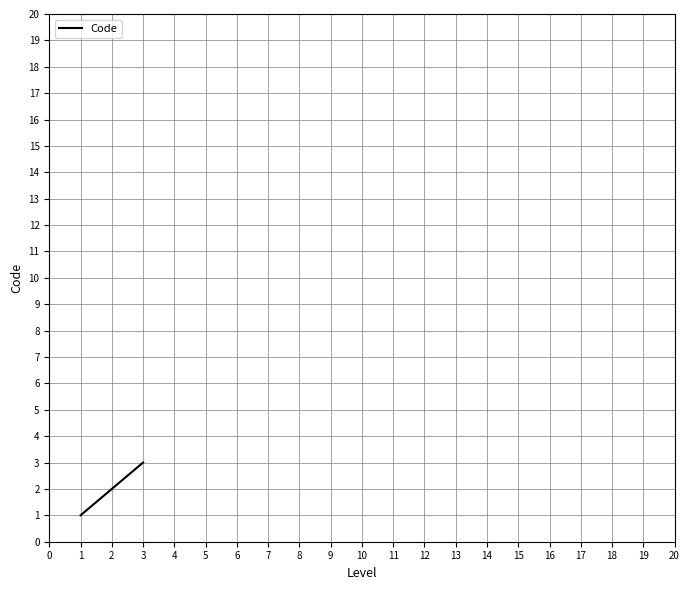

Rank the categories by value from highest to lowest.

3, 2, 1